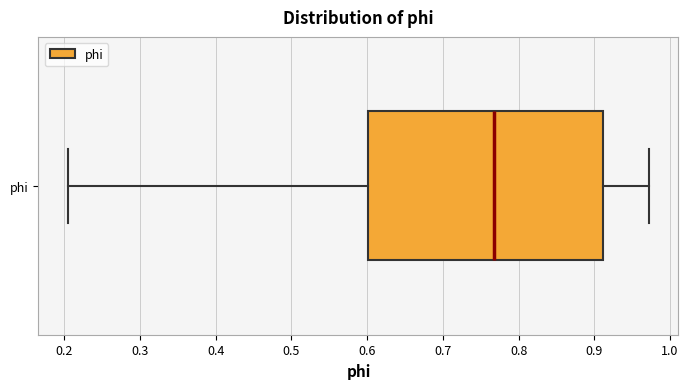

Read this box plot against the x-axis: the position of the median line, the range covered by the box, and the ends of both whiskers. The values are not printed on the chart, so give them approximately, as read against the axis.

median 0.77, box 0.60 to 0.91, whiskers 0.20 to 0.97